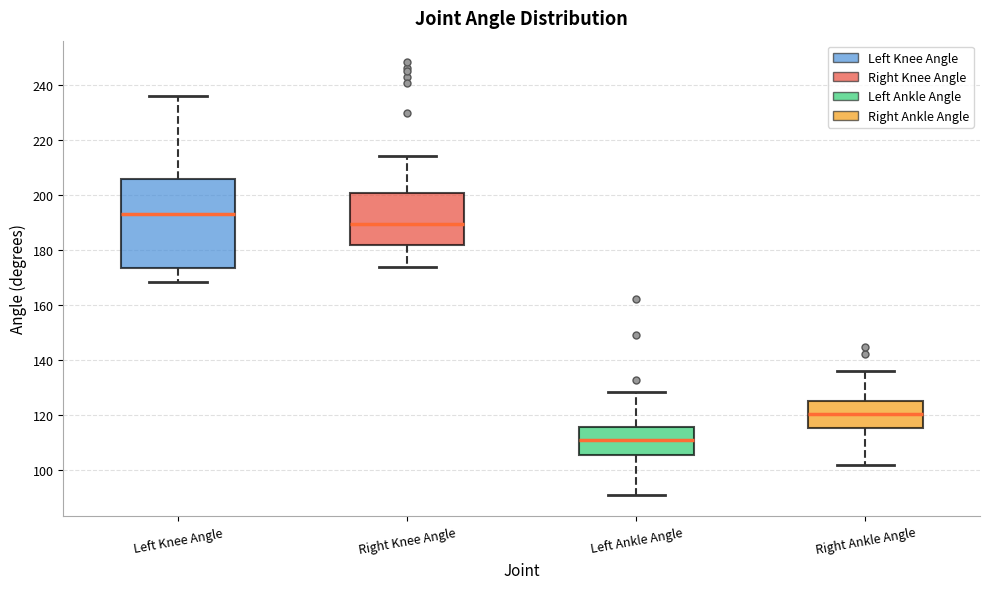

Where is the upper edge of the box for Left Ankle Angle on the y-axis? The values are not printed on the chart, so give them approximately, as read against the axis.

116